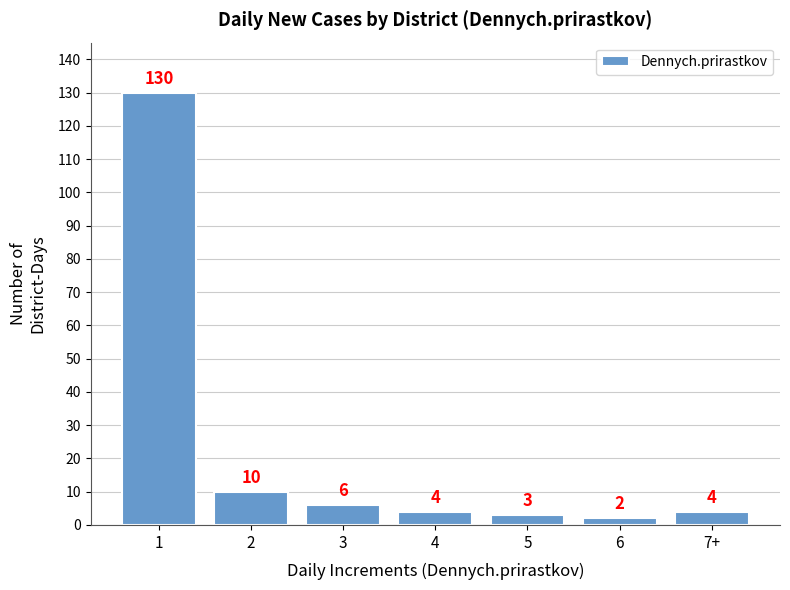

Reading left to right, list all the values displayed in this chart.

130	10	6	4	3	2	4